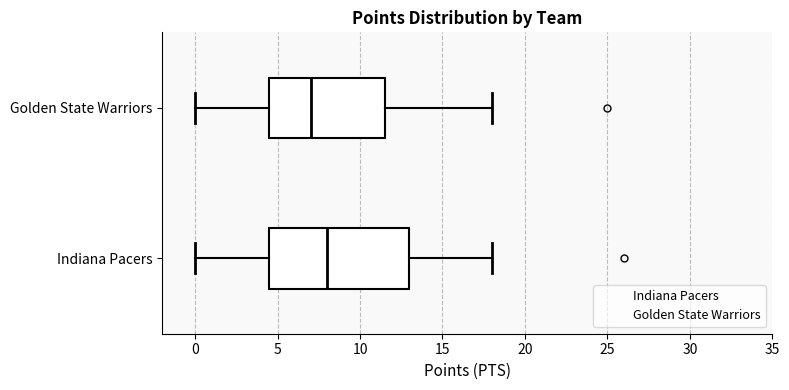

Reading bottom to top, transcribe this box plot: for each box, give where its median line is, the range the box spans, and where its two whiskers end, as read against the x-axis. The values are not printed on the chart, so give them approximately, as read against the axis.

Indiana Pacers: median 8.0, box 4.5 to 13.0, whiskers 0.0 to 18.0
Golden State Warriors: median 7.0, box 4.5 to 11.5, whiskers 0.0 to 18.0